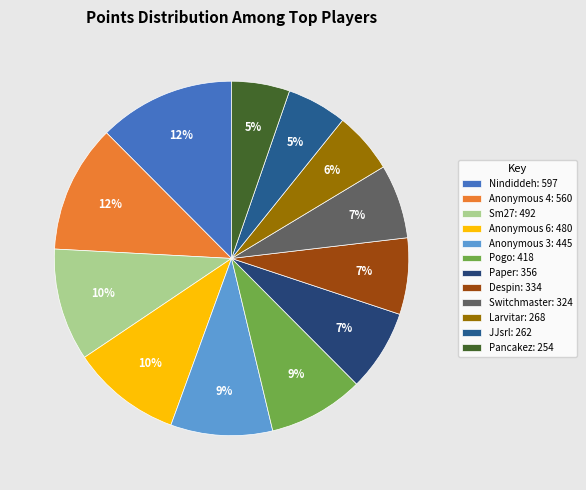

True or false: Anonymous 6 accounts for 1% of the total.

False